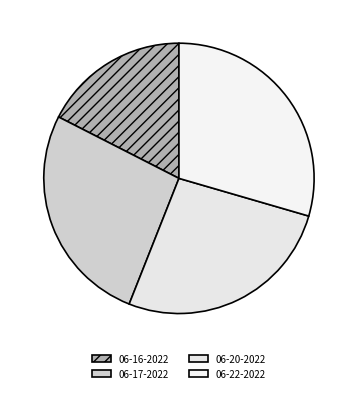

What is the smallest slice in the pie chart?

06-16-2022